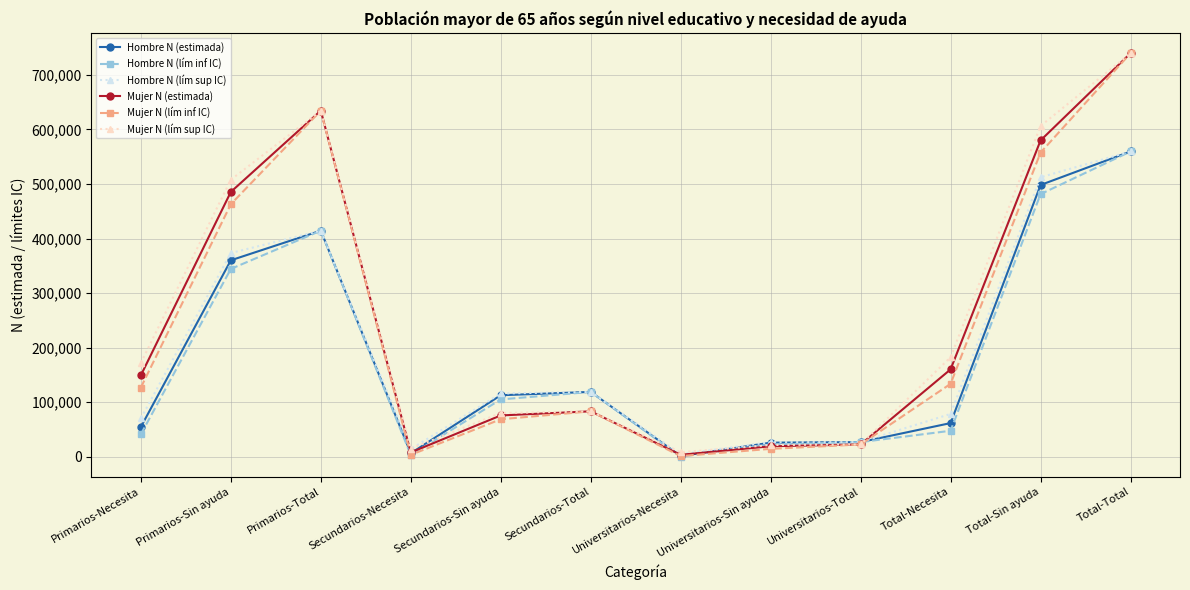

What is the label of the 12th point from the right?

Primarios-Necesita